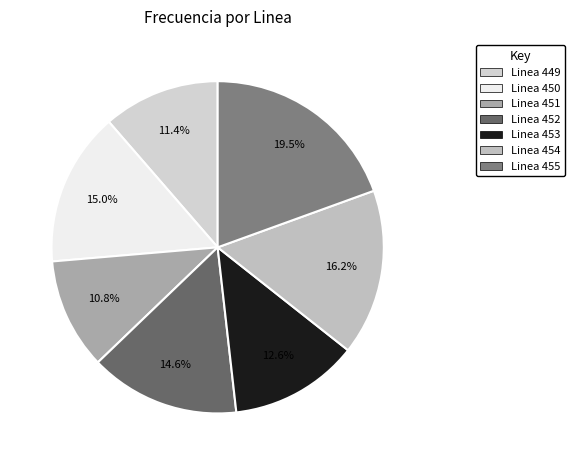

What is the ratio of the value at Linea 452 to the value at Linea 451?

1.4